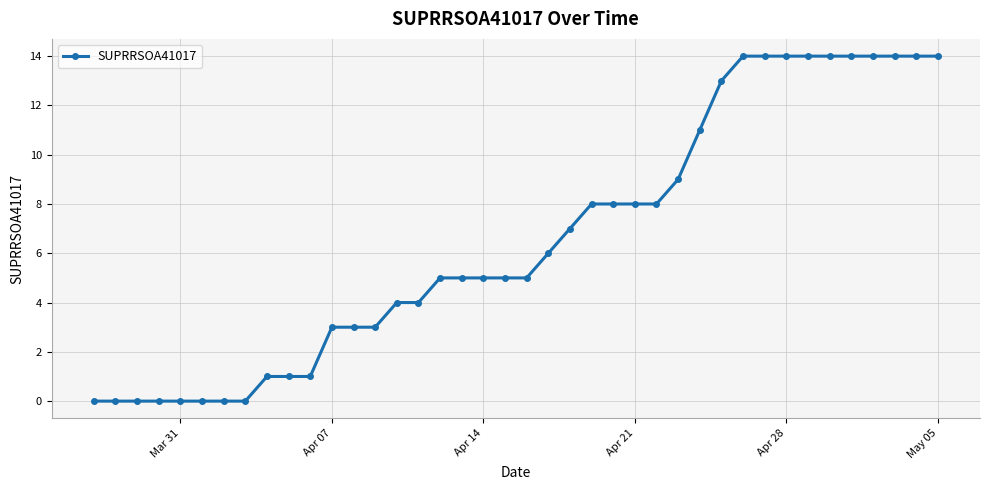

Reading left to right, what are all the values shown in this chart?

0	0	0	0	0	0	0	0	1	1	1	3	3	3	4	4	5	5	5	5	5	6	7	8	8	8	8	9	11	13	14	14	14	14	14	14	14	14	14	14